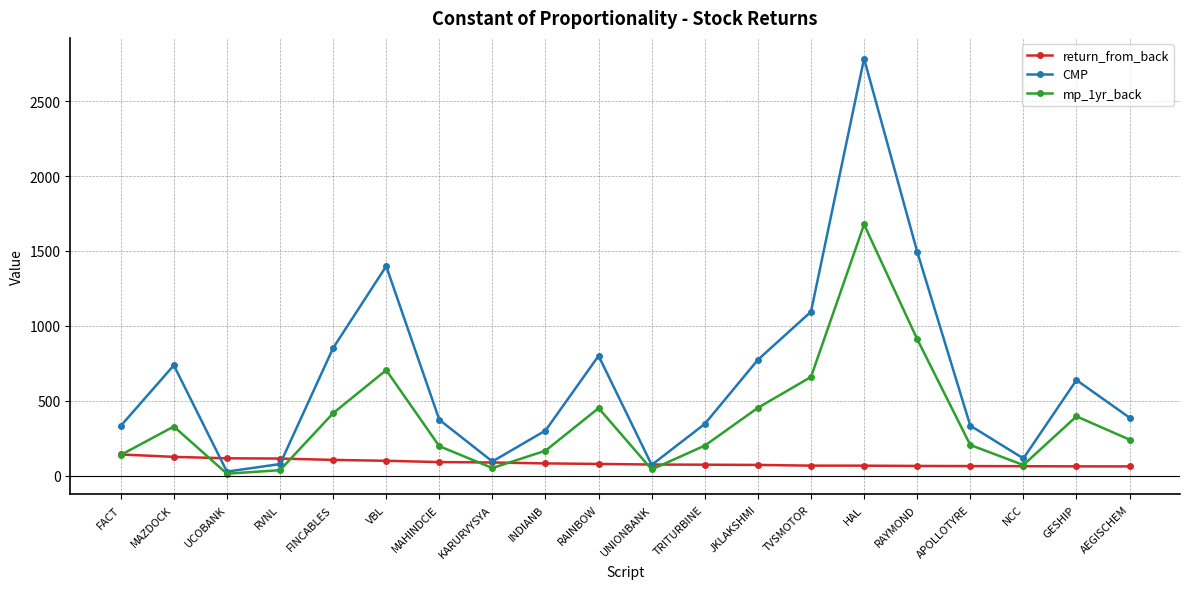

In CMP, how many points are higher than both neighbors (excluding endpoints)?

5